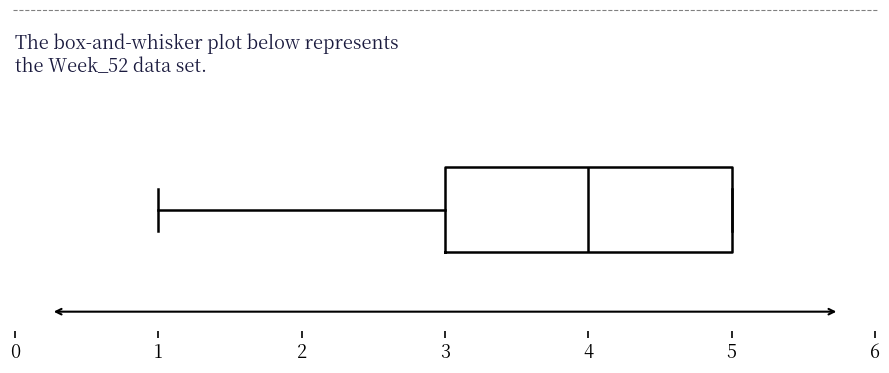

Transcribe this box plot: give where the median line is, the range the box spans, and where the two whiskers end, as read against the x-axis. The values are not printed on the chart, so give them approximately, as read against the axis.

median 4, box 3 to 5, whiskers 1 to 5